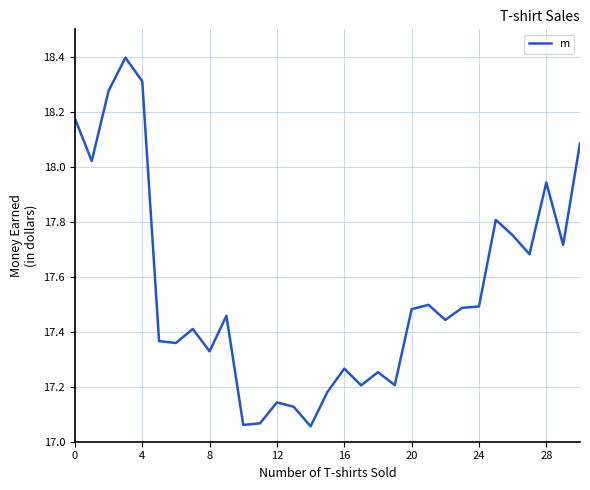

What is the difference between the maximum and minimum values?

1.3